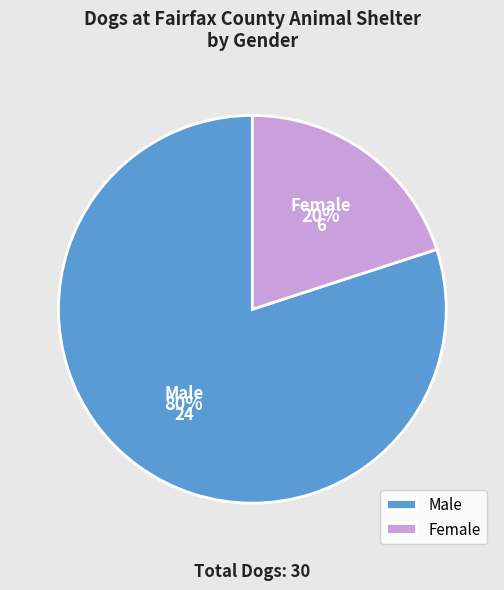

Does Male account for over 50% of the chart?

Yes